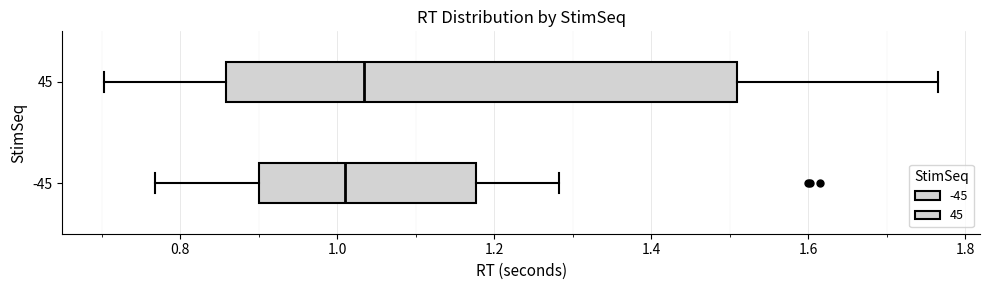

Where is the left edge of the box at y = -45 on the x-axis? The values are not printed on the chart, so give them approximately, as read against the axis.

0.90